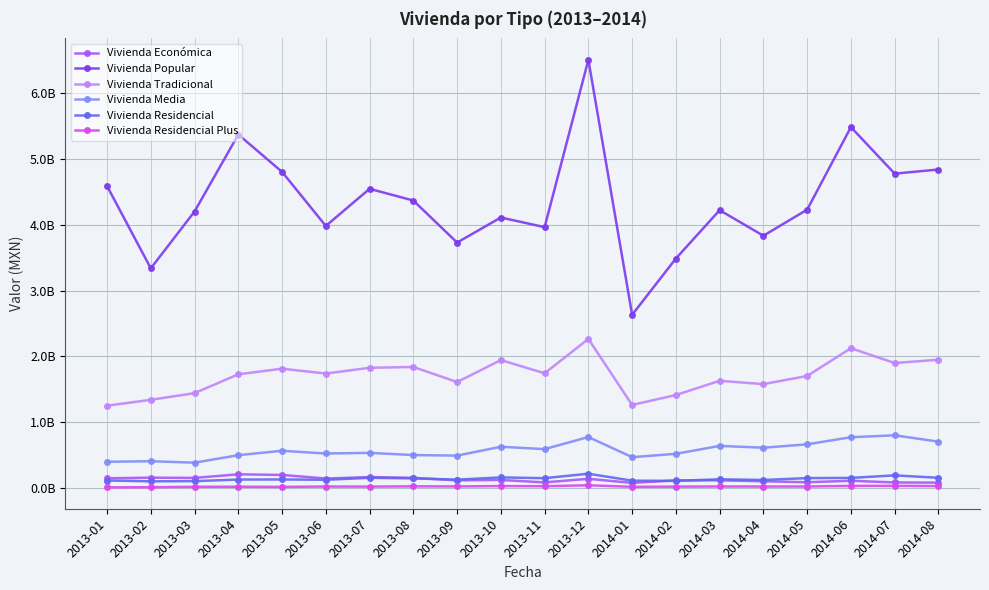

What is the value of the Vivienda Media point at the 6th from the left?

528318177.9